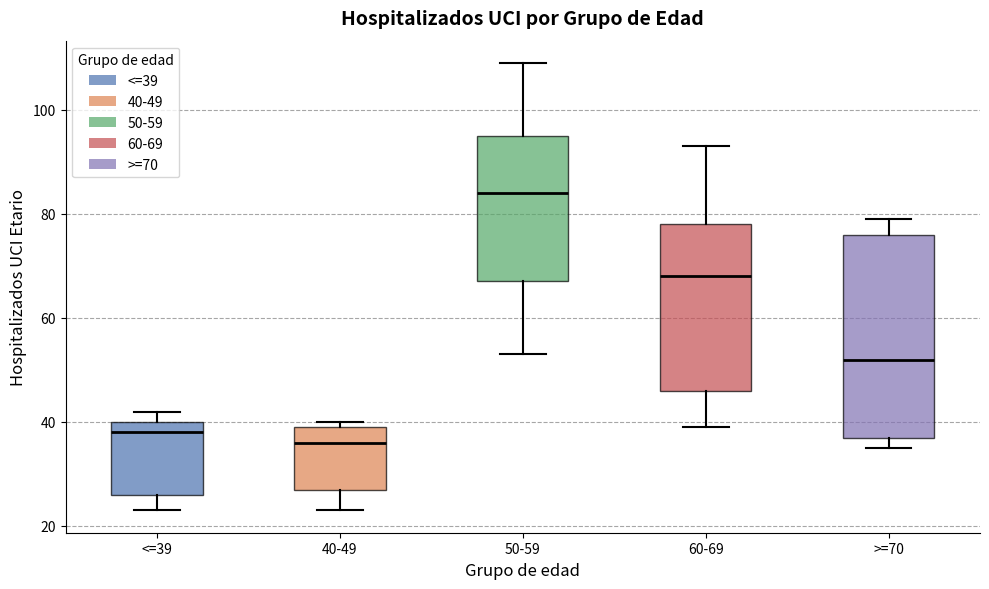

Reading left to right, transcribe this box plot: for each box, give where its median line is, the range the box spans, and where its two whiskers end, as read against the y-axis. The values are not printed on the chart, so give them approximately, as read against the axis.

<=39: median 38, box 26 to 40, whiskers 24 to 42
40-49: median 36, box 28 to 40, whiskers 24 to 40 (just above the box's upper edge)
50-59: median 84, box 68 to 96, whiskers 54 to 110
60-69: median 68, box 46 to 78, whiskers 40 to 94
>=70: median 52, box 38 to 76, whiskers 36 to 80